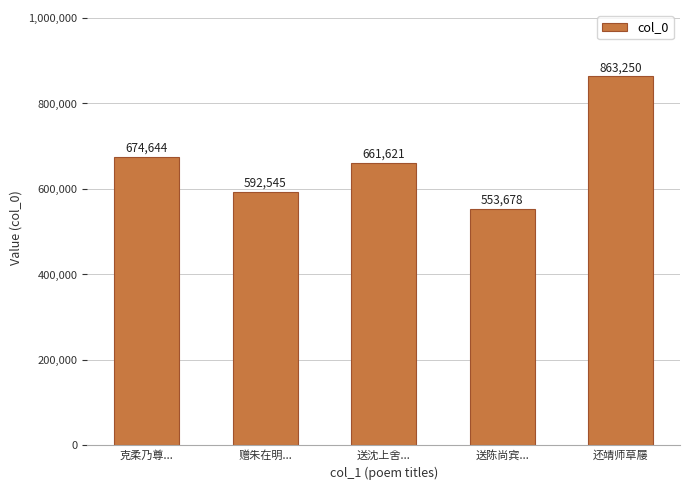

Reading left to right, what are all the values shown in this chart?

克柔乃尊...=674644	赠朱在明...=592545	送沈上舍...=661621	送陈尚宾...=553678	还靖师草屦=863250